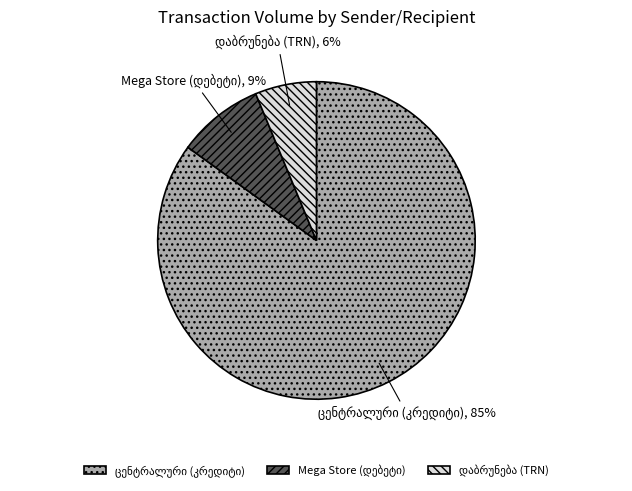

Is there a majority slice in this chart?

Yes